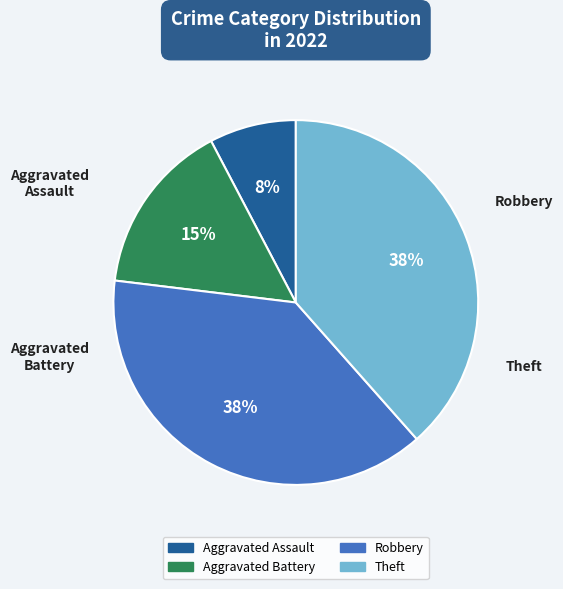

Is the sum of Aggravated Assault and Aggravated Battery greater than half?

No